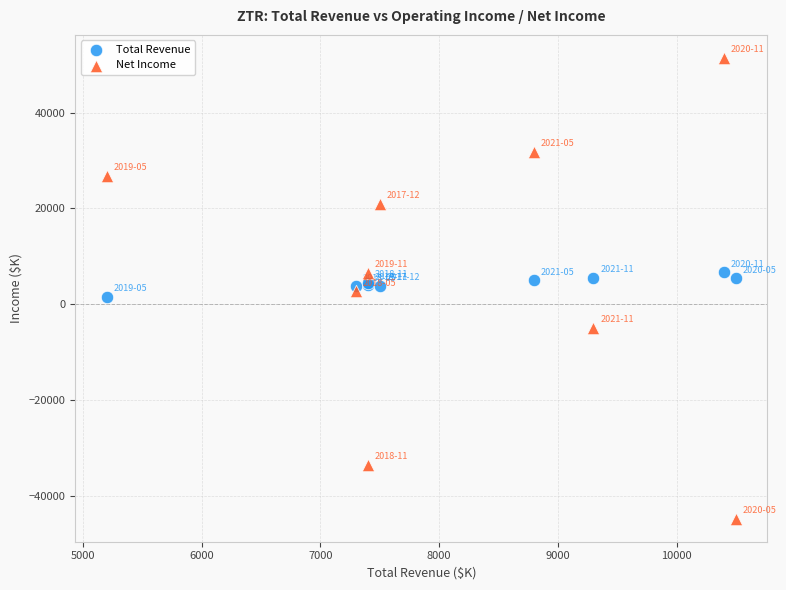

Which series contains the highest Y value?

Net Income